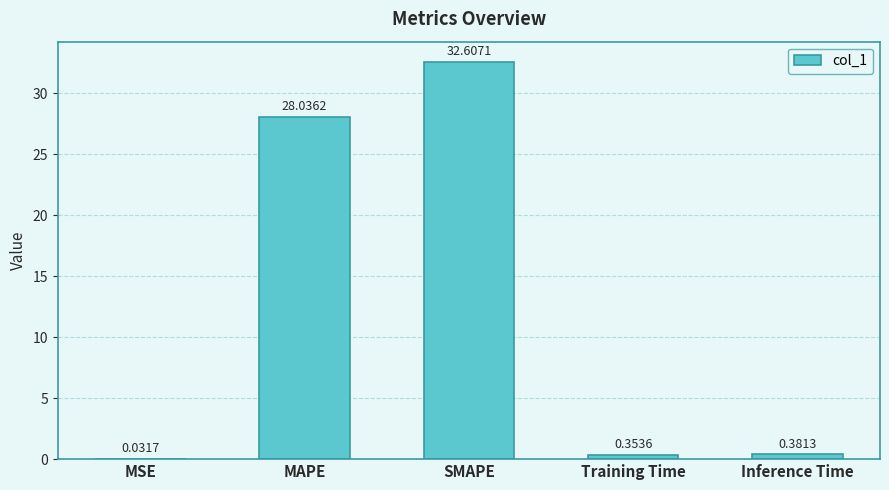

Read the value at SMAPE.

32.6